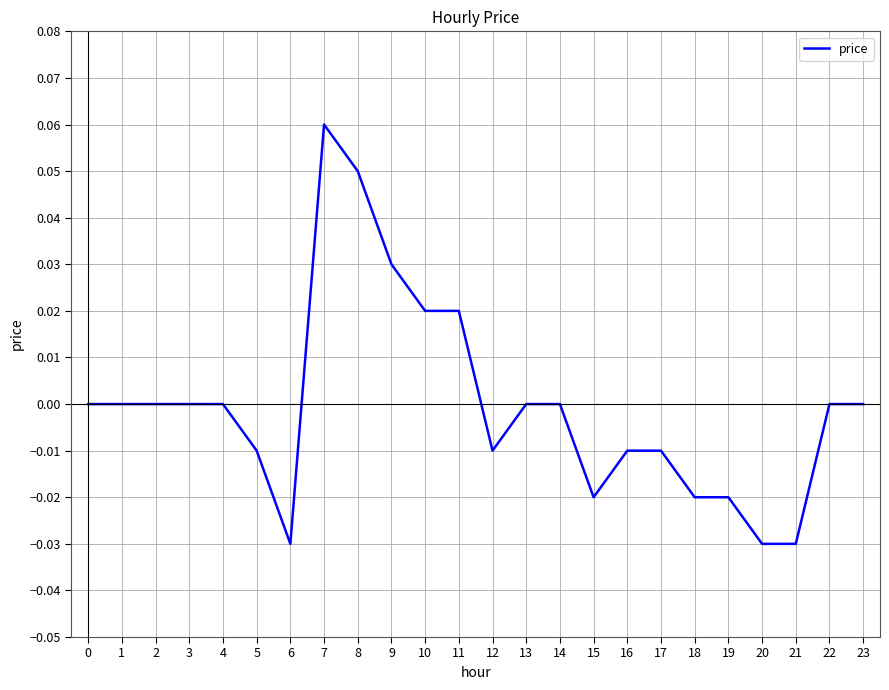

The chart shows a value of 0.0 at 10. True or false?

True